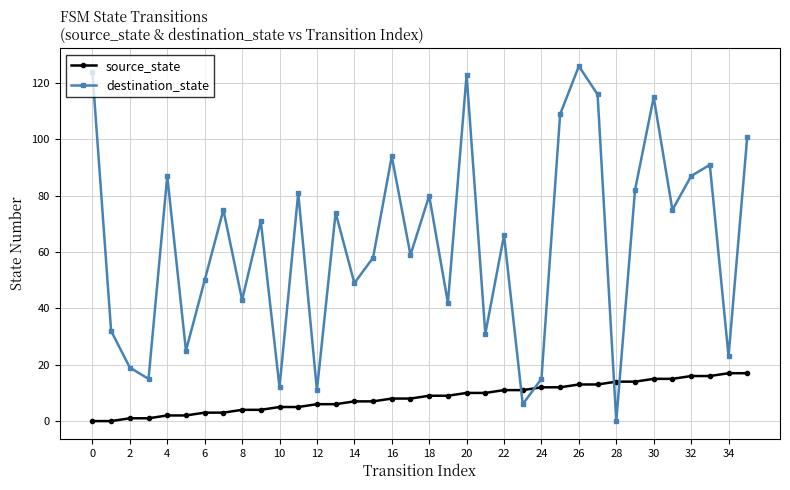

True or false: source_state and destination_state intersect in this chart.

True